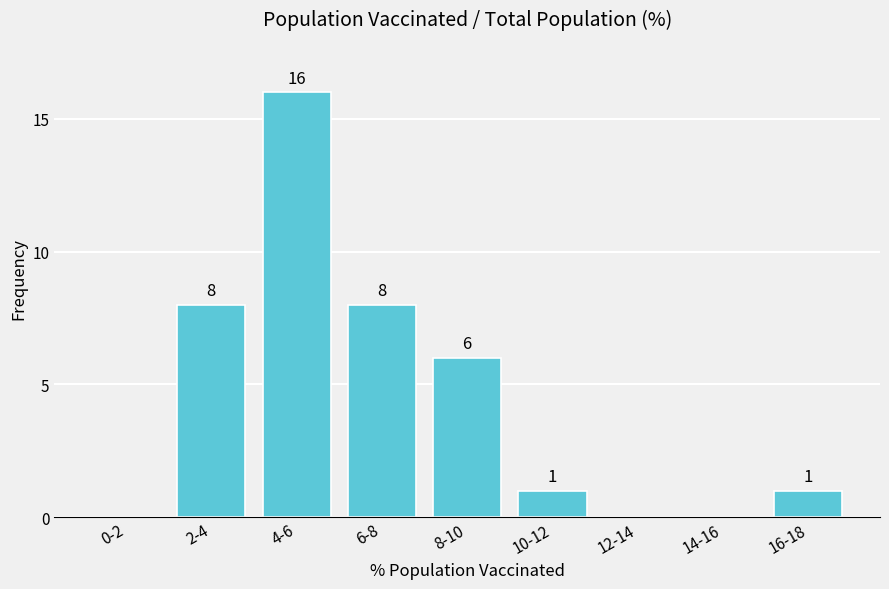

Reading left to right, what are all the values shown in this chart?

0-2=0	2-4=8	4-6=16	6-8=8	8-10=6	10-12=1	12-14=0	14-16=0	16-18=1